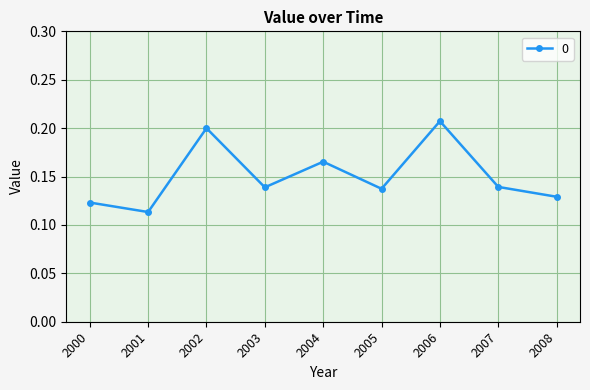

Count the number of categories in the chart.

9